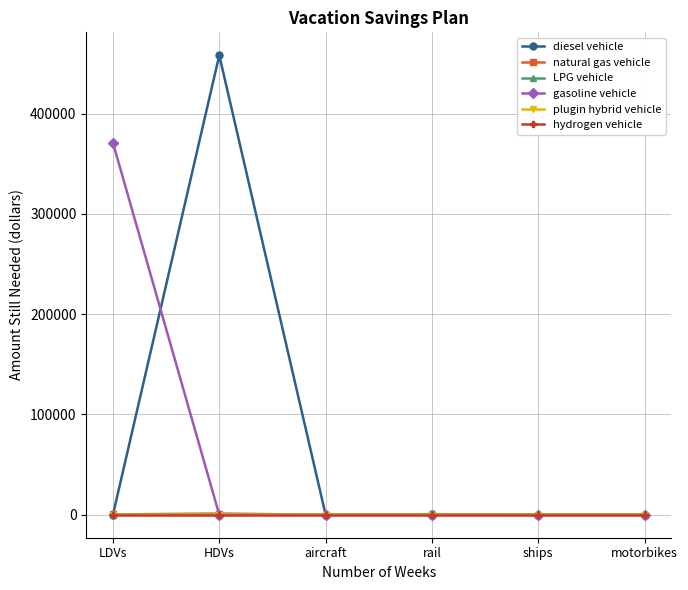

Is it true that gasoline vehicle equals 370868 at LDVs?

True